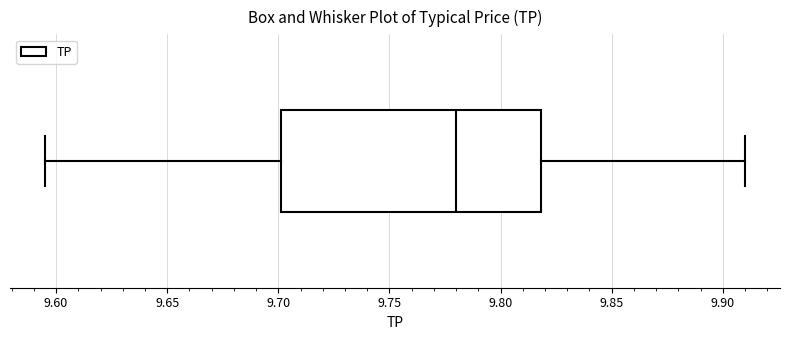

Transcribe this box plot: give where the median line is, the range the box spans, and where the two whiskers end, as read against the x-axis. The values are not printed on the chart, so give them approximately, as read against the axis.

median 9.780, box 9.700 to 9.820, whiskers 9.595 to 9.910